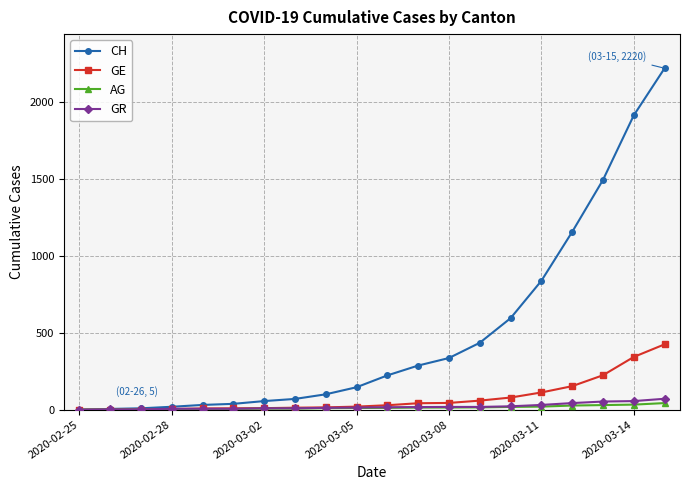

Which series has the largest range (max minus min)?

CH